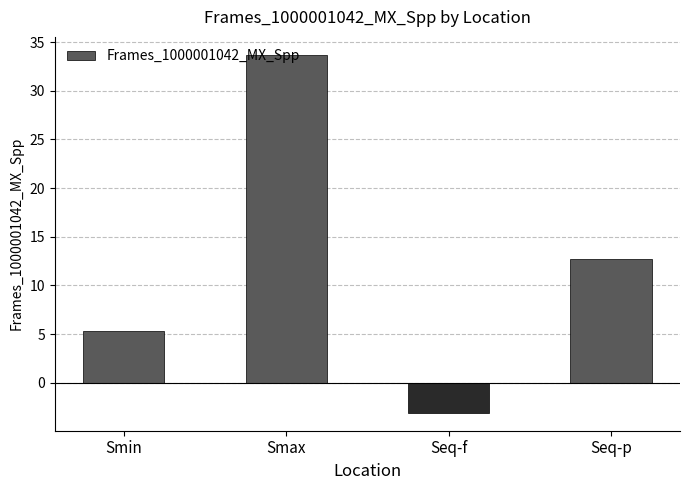

List the labels in order of value, largest first.

Smax, Seq-p, Smin, Seq-f